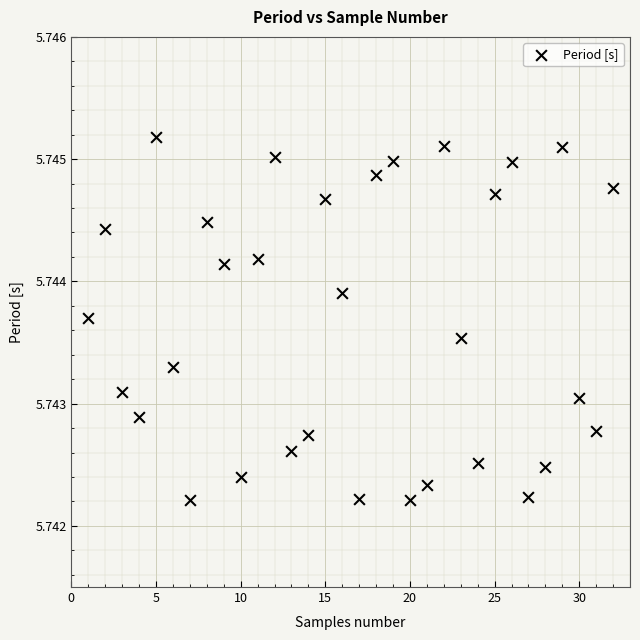

What is the range of X values (max minus min)?

31.0